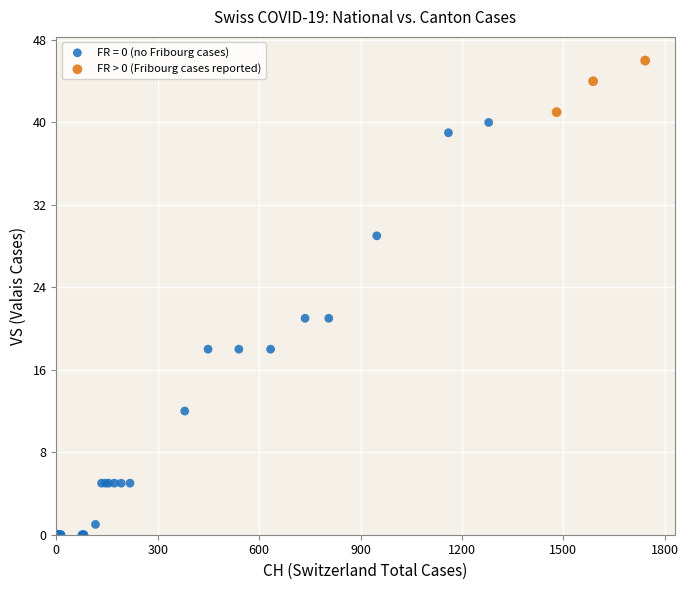

Which series has the largest Y range (max minus min)?

FR = 0 (no Fribourg cases)